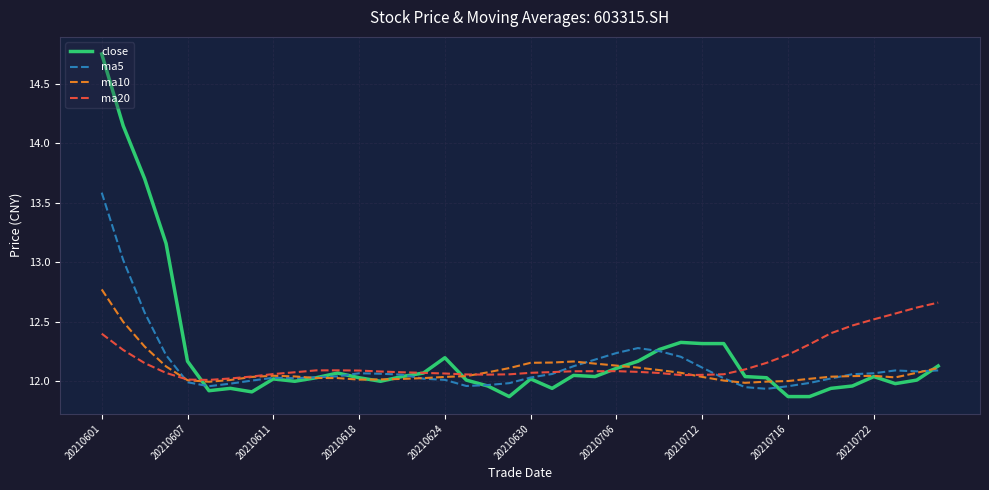

How many series are shown in this chart?

4